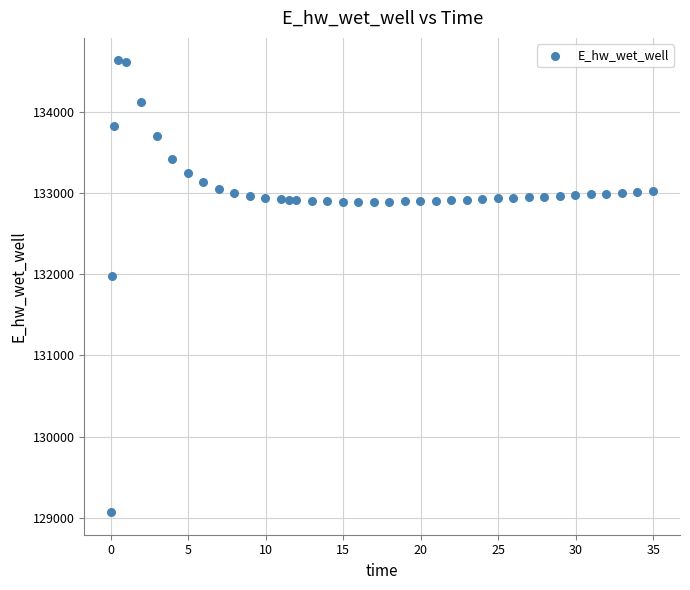

What is the range of Y values (max minus min)?

5557.9